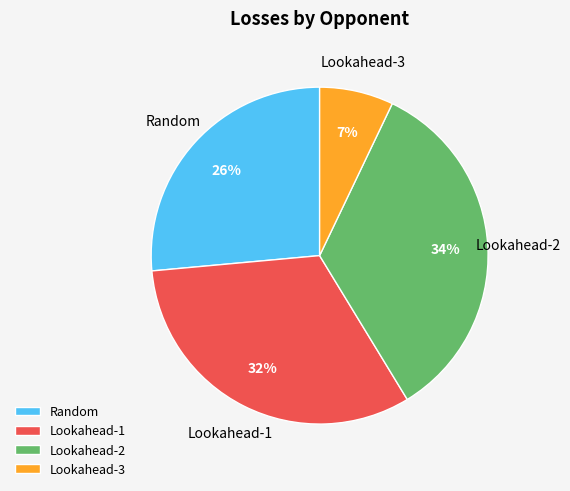

Is it true that Lookahead-3 is 1% of the pie?

False